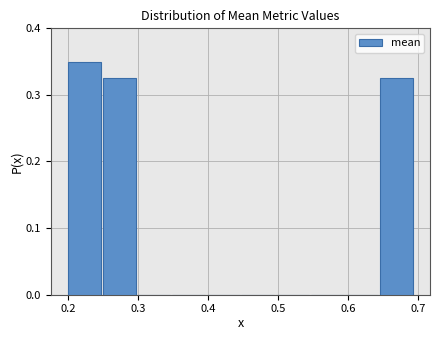

Over which range of the x-axis is the bar tallest?

0.20 to 0.25